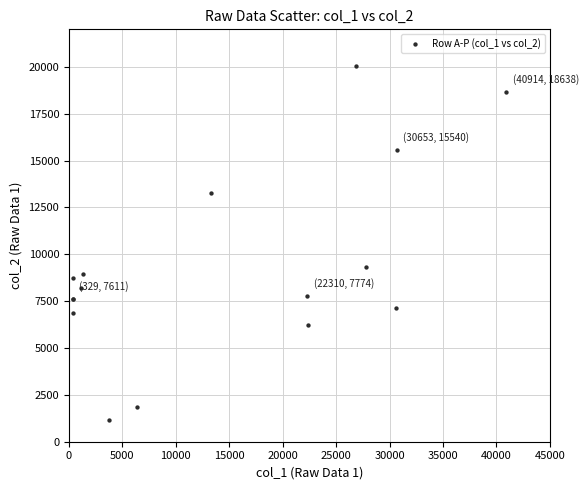

What Y value in the scatter plot is closest to 10598?

9309